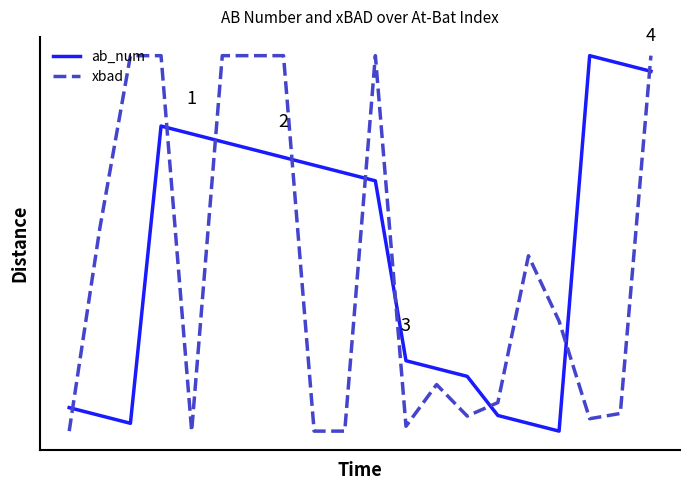

What are all the series names shown in the legend?

ab_num, xbad